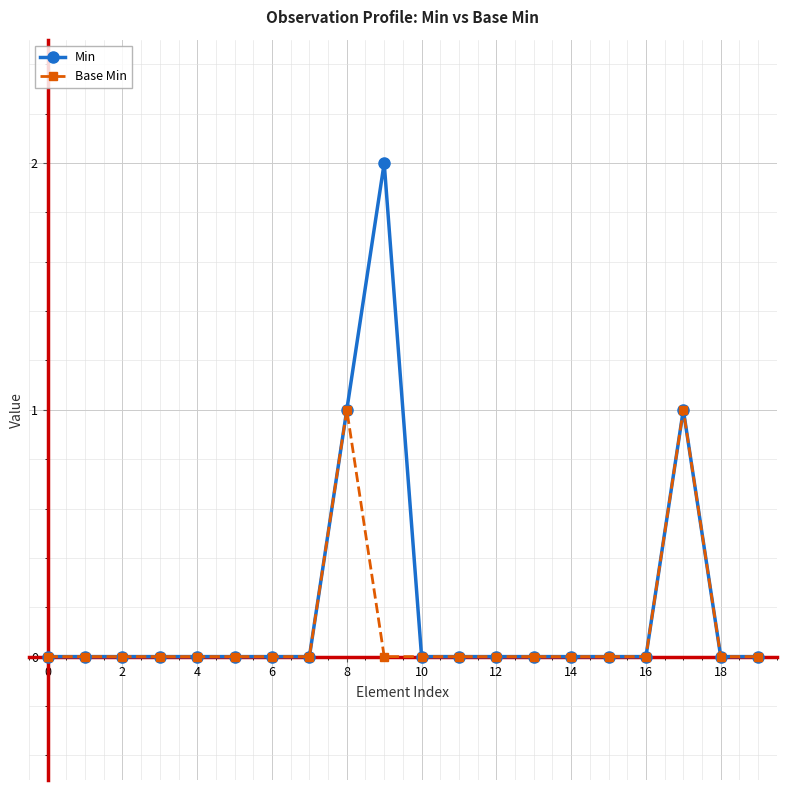

Which series has the widest spread of values?

Min